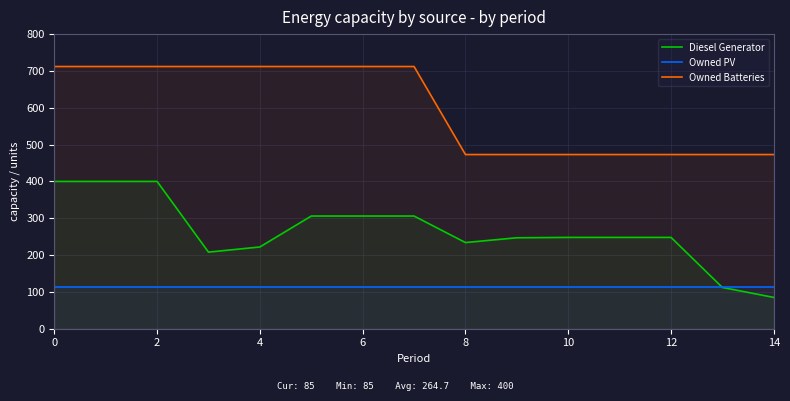

Does the chart display data point markers on the line(s)?

No